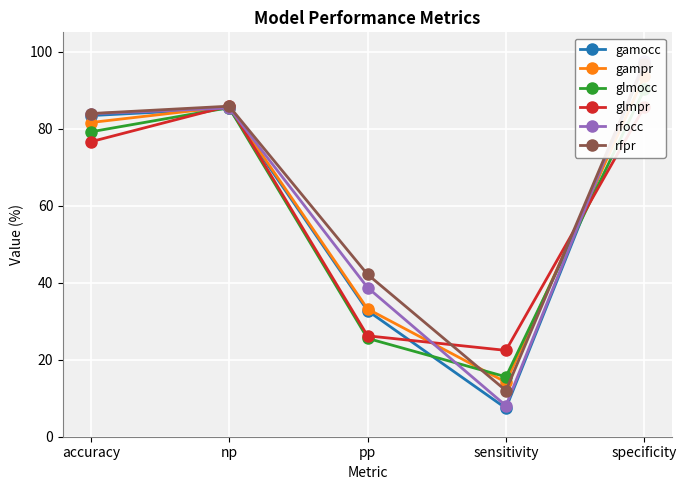

True or false: rfocc has a value of 97.6 at specificity.

True